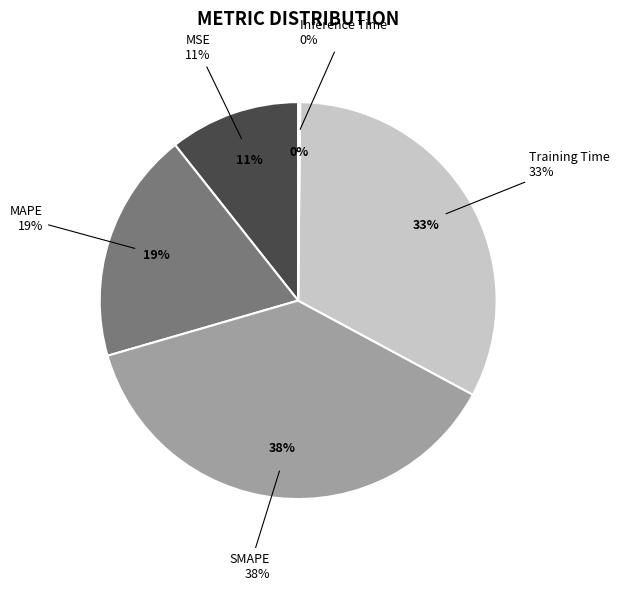

How many segments does this pie chart have?

5